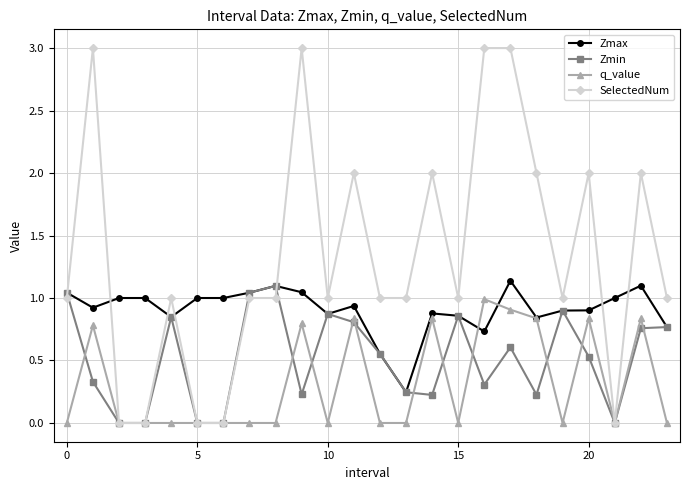

List the series in order of their overall mean, lowest first.

q_value, Zmin, Zmax, SelectedNum